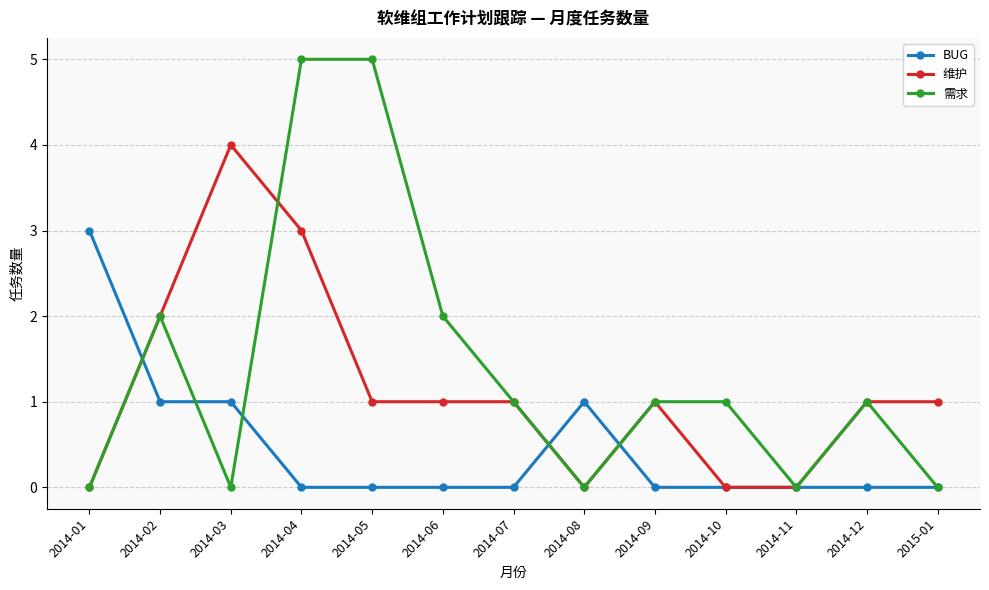

What is the difference between the second highest and minimum values in the BUG series?

1